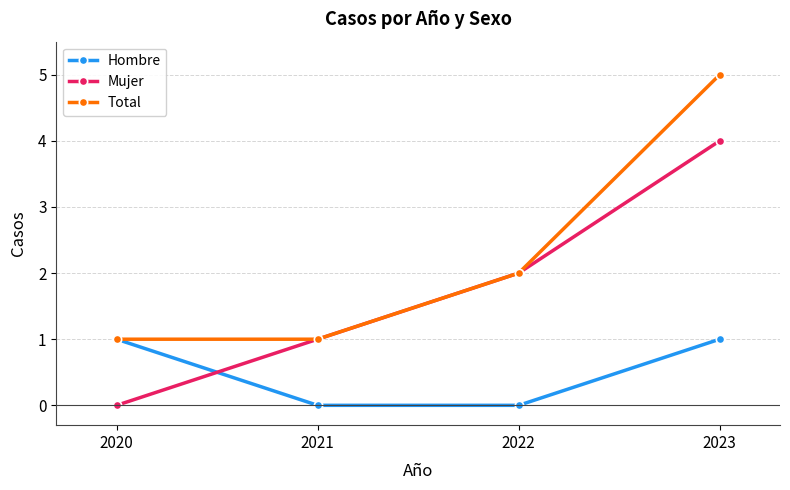

Which series changed the most between 2020 and 2022?

Mujer